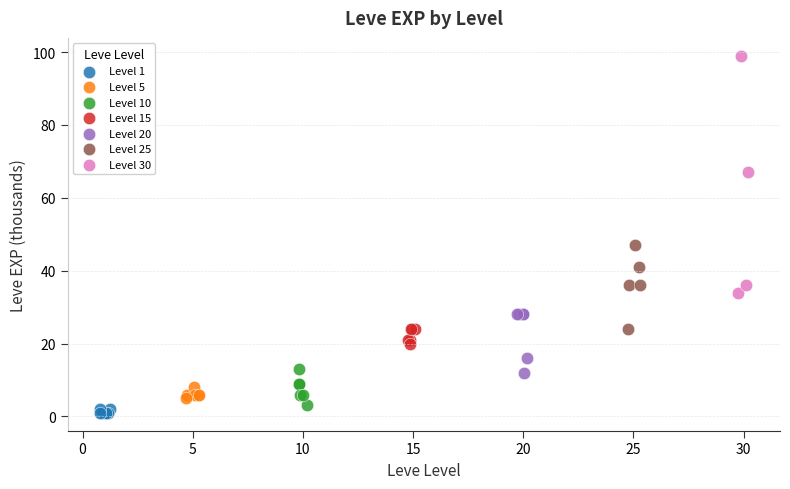

Which series has the largest Y range (max minus min)?

Level 30